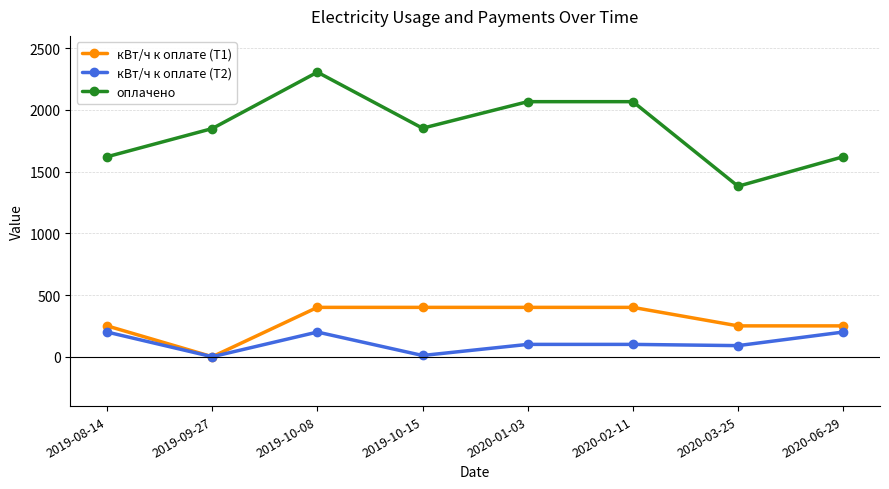

At which category is the sum across all series the highest?

2019-10-08